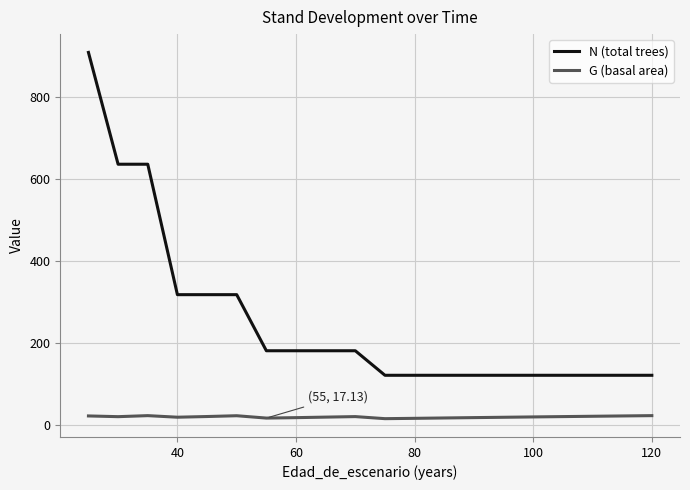

Which series has the widest spread of values?

N (total trees)